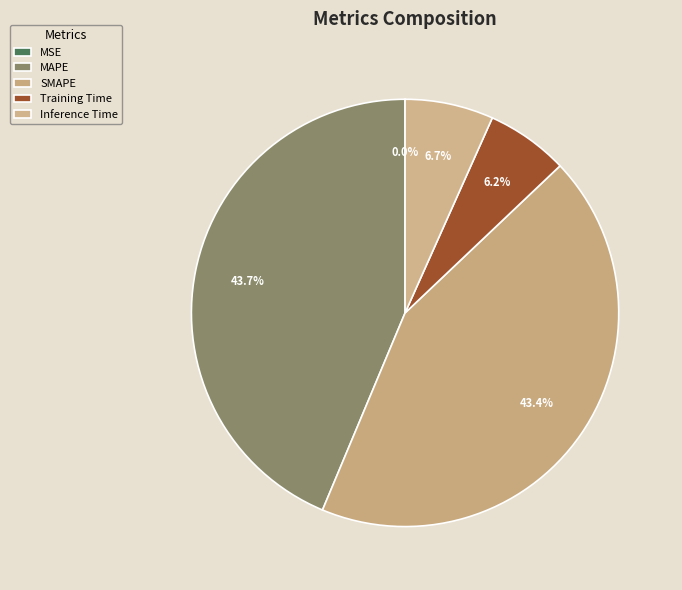

What percentage is NOT represented by Inference Time?

93.3%